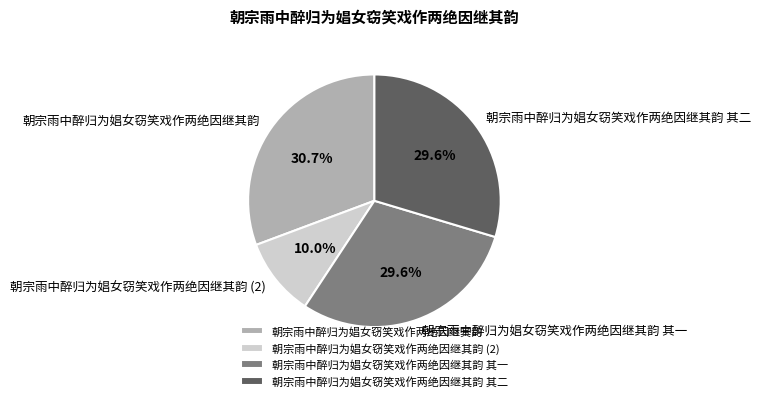

What is the smallest slice in the pie chart?

朝宗雨中醉归为娼女窃笑戏作两绝因继其韵 (2)